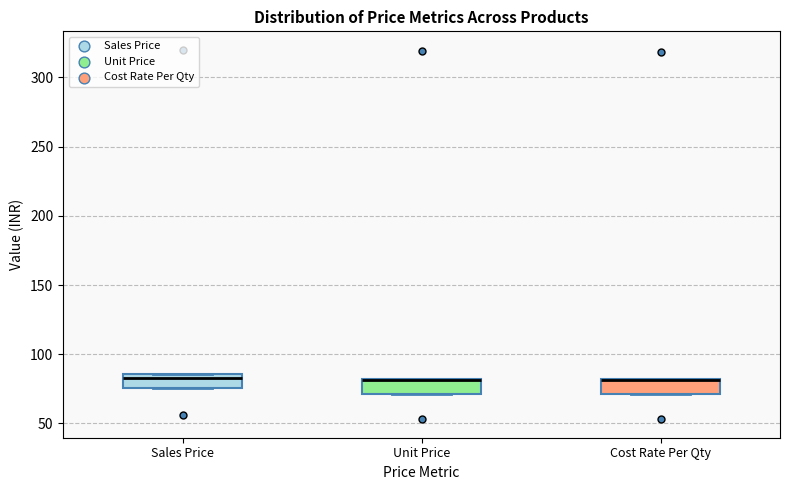

Reading left to right, transcribe this box plot: for each box, give where its median line is, the range the box spans, and where its two whiskers end, as read against the y-axis. The values are not printed on the chart, so give them approximately, as read against the axis.

Sales Price: median 80, box 75 to 85, whiskers 75 to 85
Unit Price: median 80, box 70 to 80, whiskers 70 to 80
Cost Rate Per Qty: median 80 (drawn on the box's upper edge), box 70 to 80, whiskers 70 to 80